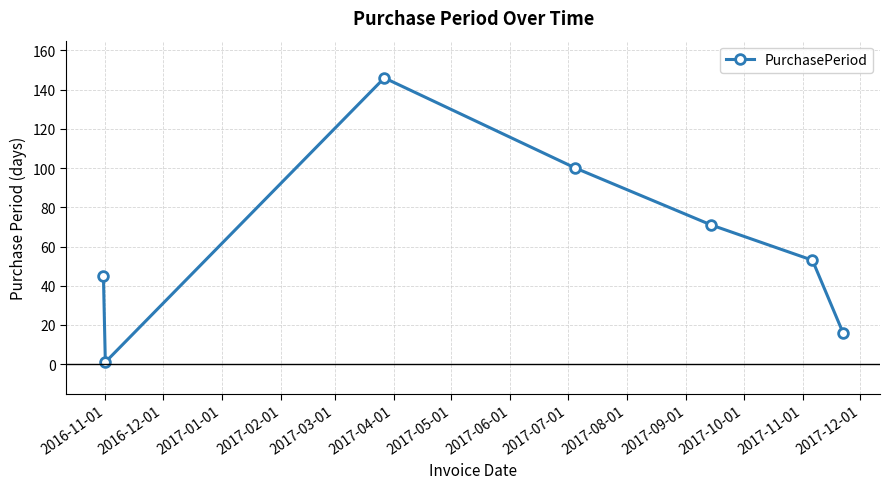

What is the difference between the maximum and minimum values?

145